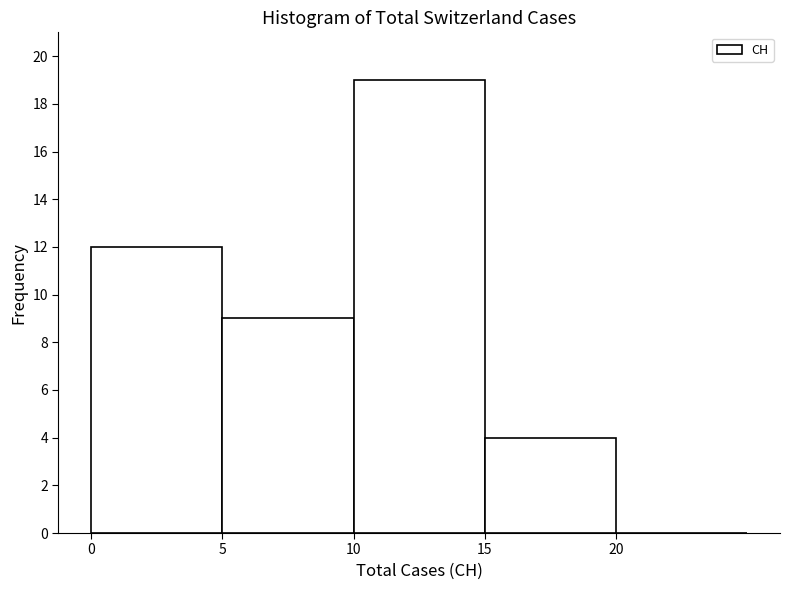

Reading left to right, transcribe this chart: for each bar, give the range it covers on the x-axis and its height. The values are not printed on the chart, so give them approximately, as read against the axis.

0 to 5: 12
5 to 10: 9
10 to 15: 19
15 to 20: 4
20 to 25: 0